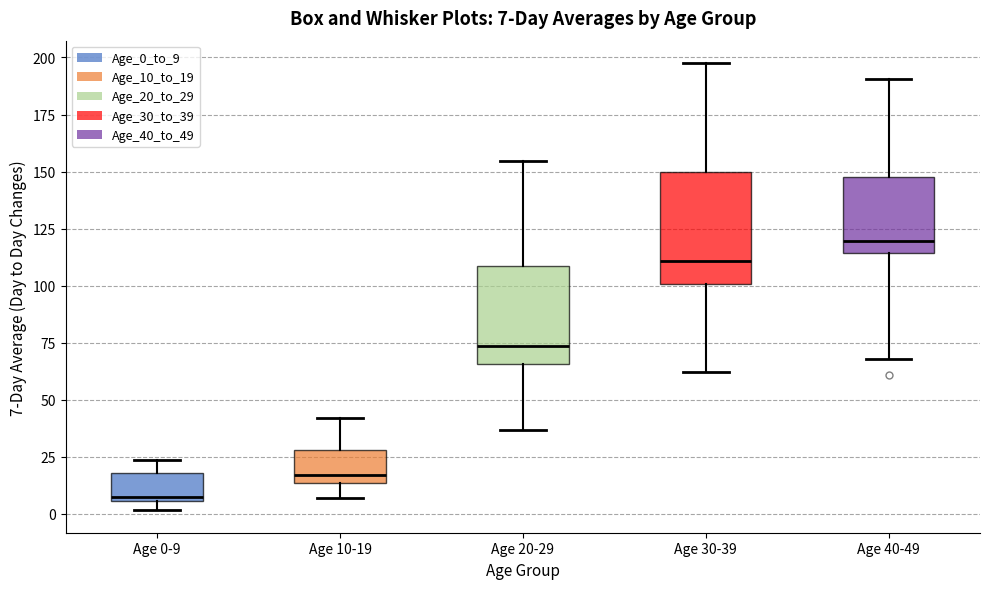

Which box has the highest median line?

Age 40-49